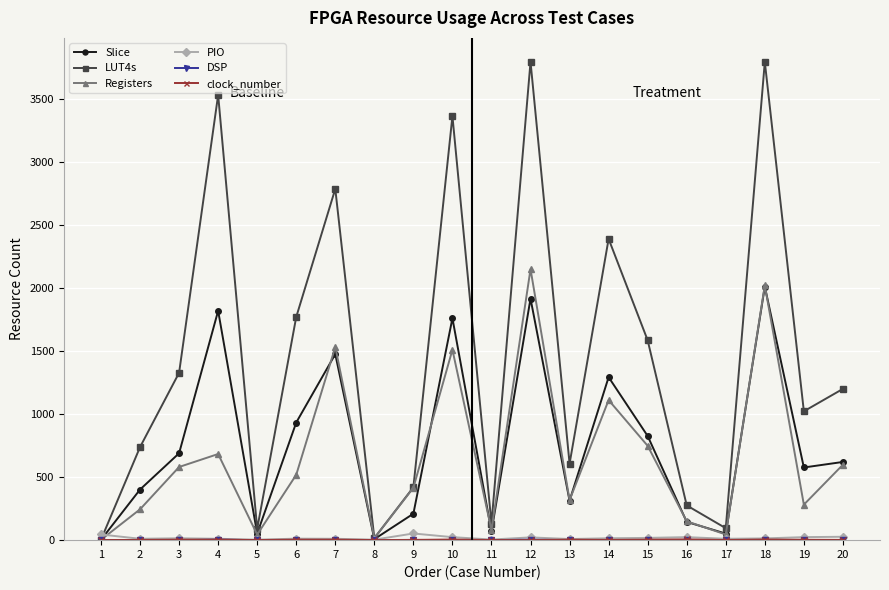

What is the spread (max minus min) of values at 11?

132